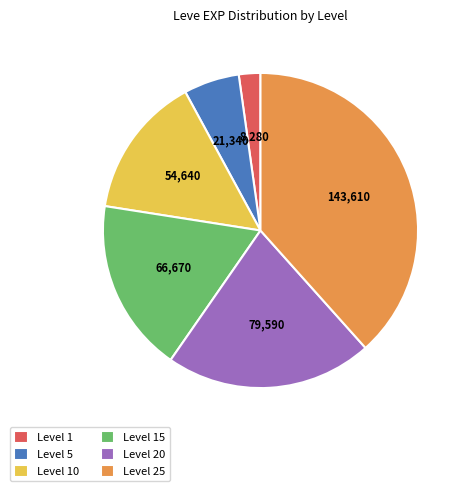

The Level 15 slice represents 25% of the pie. True or false?

False